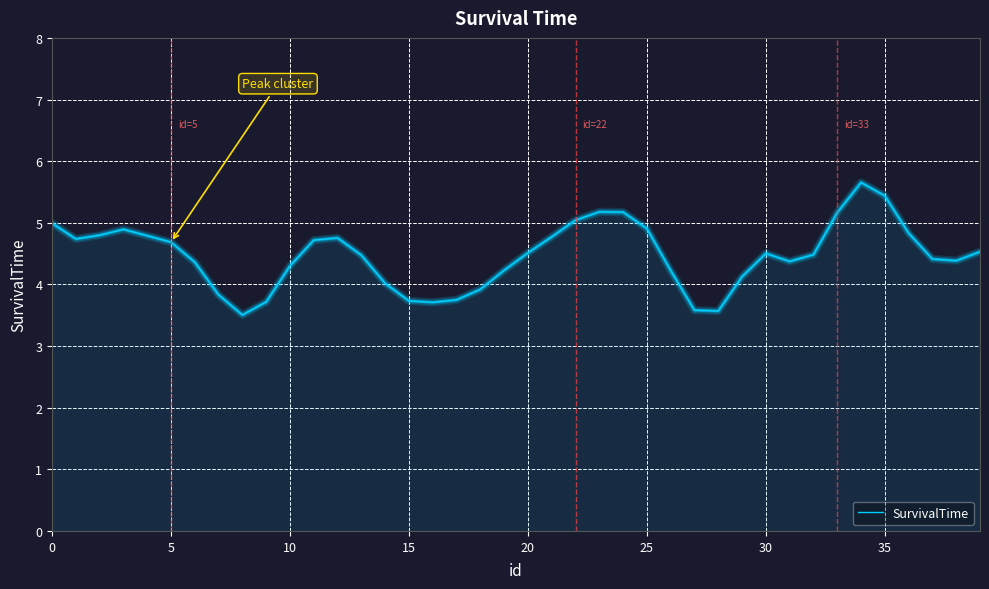

What is the sum of all values?

178.8